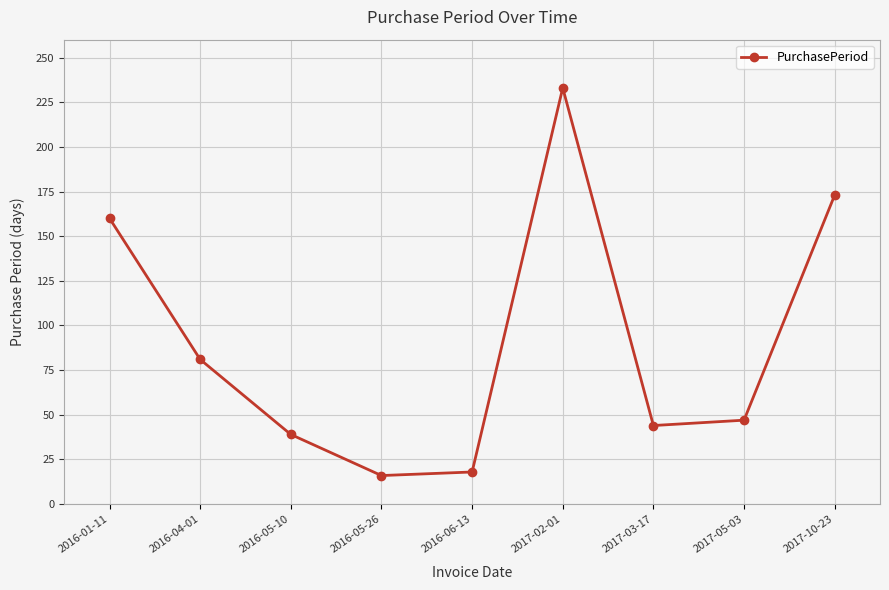

How many points are higher than both their immediate neighbors (excluding endpoints)?

1